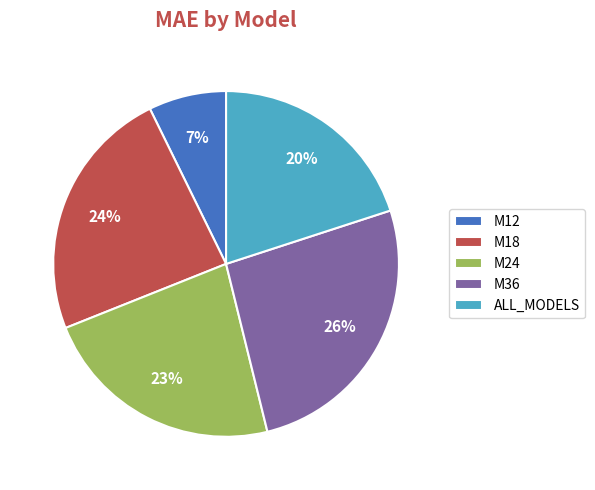

To the nearest percent, what is the combined percentage of M36 and M24?

49%